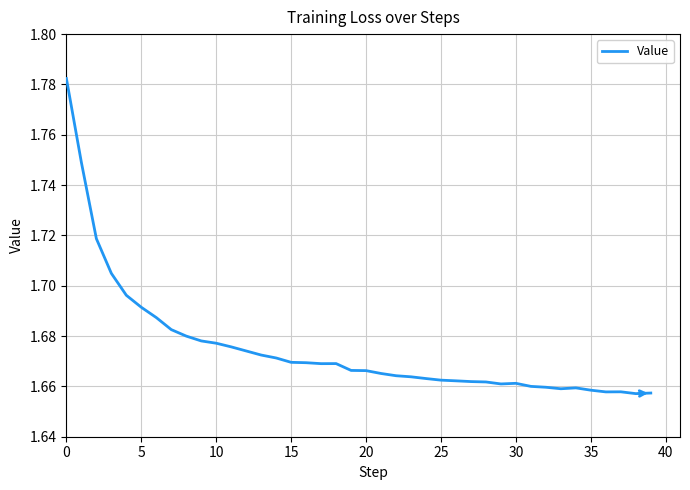

Where is the data nearest to the value 1?

38